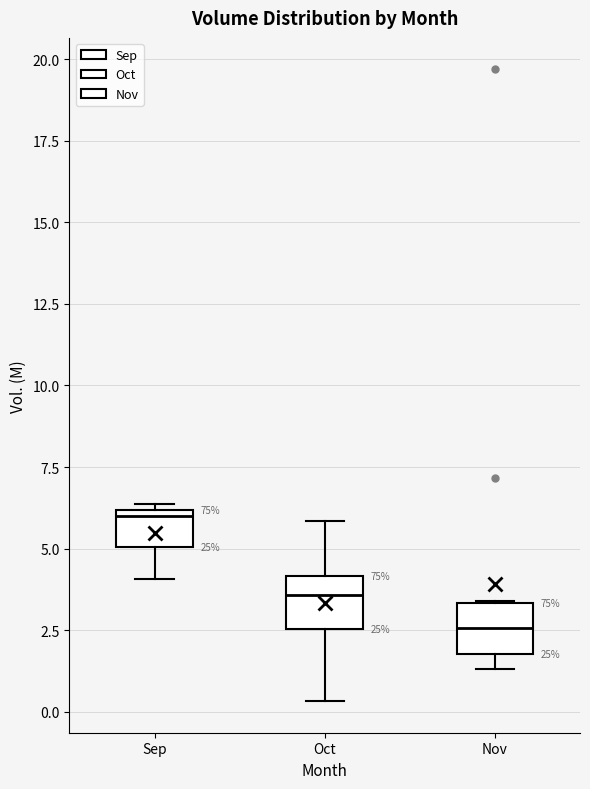

Reading left to right, read every box against the y-axis: the position of its median line, the range the box covers, and the ends of its whiskers. The values are not printed on the chart, so give them approximately, as read against the axis.

Sep: median 6.0 (just below the box's upper edge), box 5.0 to 6.0, whiskers 4.0 to 6.5
Oct: median 3.5, box 2.5 to 4.0, whiskers 0.5 to 6.0
Nov: median 2.5, box 2.0 to 3.5, whiskers 1.5 to 3.5